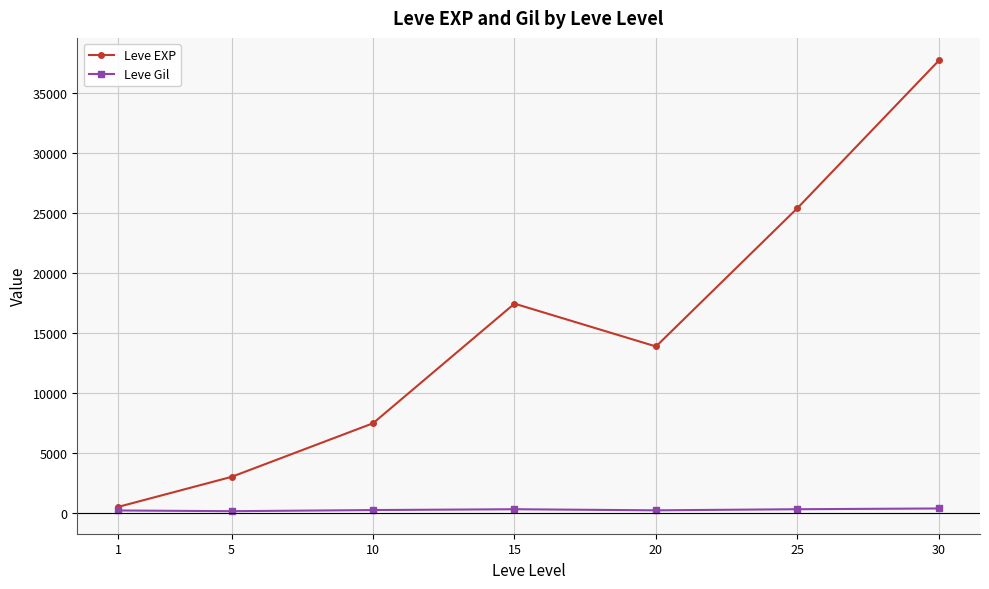

What is the highest value of the Leve EXP series?

37715.0